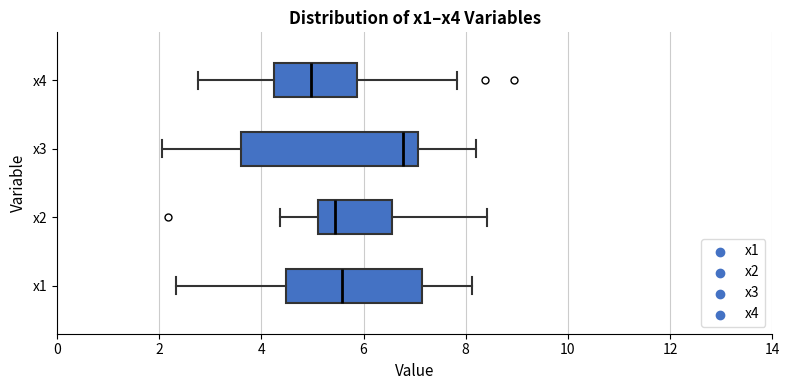

Reading bottom to top, transcribe this box plot: for each box, give where its median line is, the range the box spans, and where its two whiskers end, as read against the x-axis. The values are not printed on the chart, so give them approximately, as read against the axis.

x1: median 5.6, box 4.4 to 7.2, whiskers 2.4 to 8.2
x2: median 5.4, box 5.2 to 6.6, whiskers 4.4 to 8.4
x3: median 6.8, box 3.6 to 7.0, whiskers 2.0 to 8.2
x4: median 5.0, box 4.2 to 5.8, whiskers 2.8 to 7.8